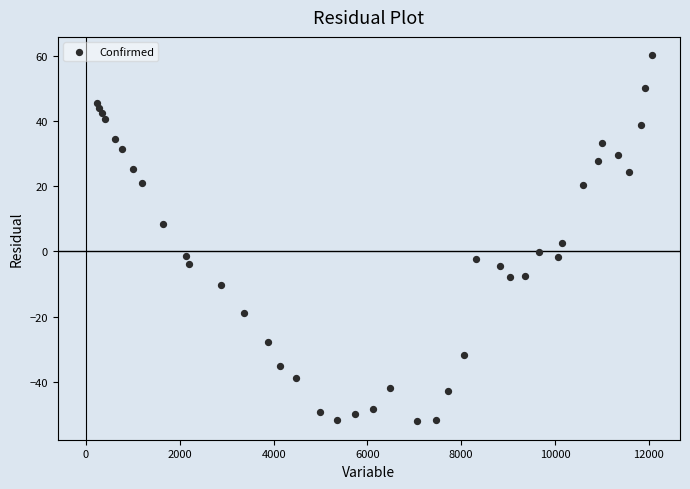

What Y value in the scatter plot is closest to 4?

2.6